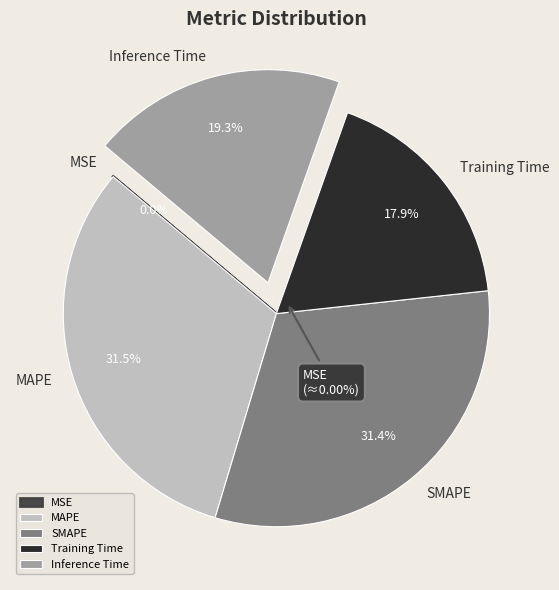

How many slices are in this pie chart?

5